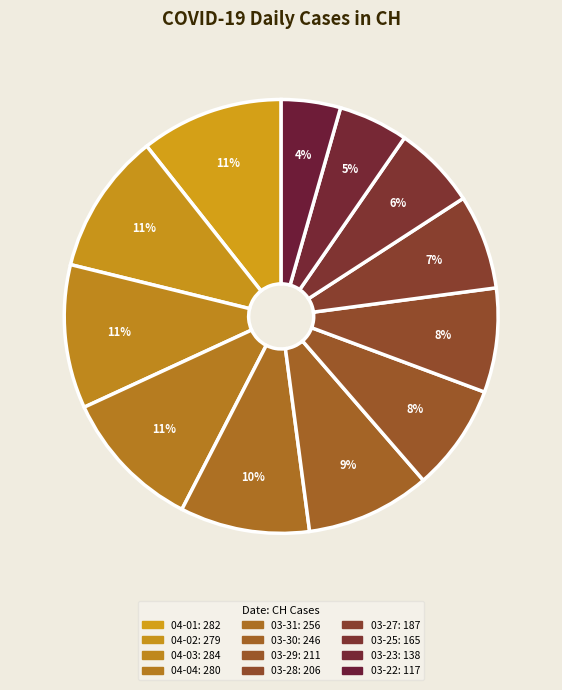

Count the number of slices in the pie.

12